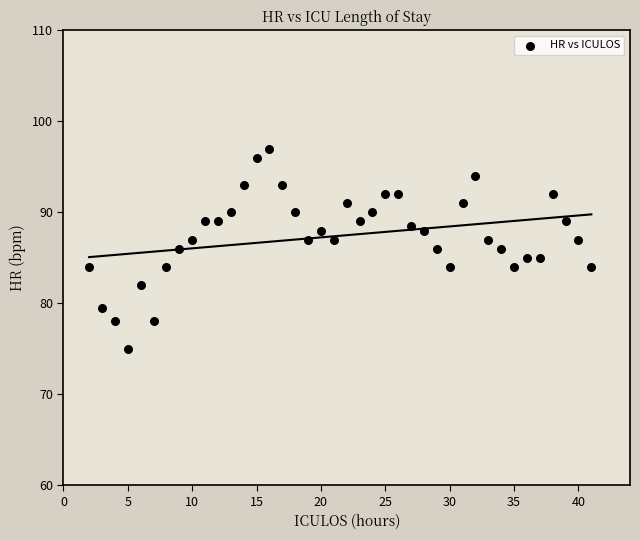

What is the range of Y values (max minus min)?

22.0